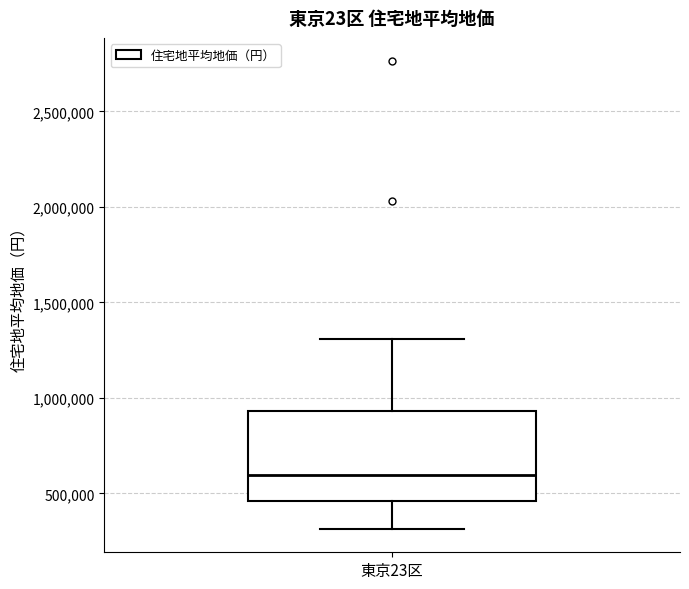

Where does the median line of the box for 東京23区 sit on the y-axis? The values are not printed on the chart, so give them approximately, as read against the axis.

600000